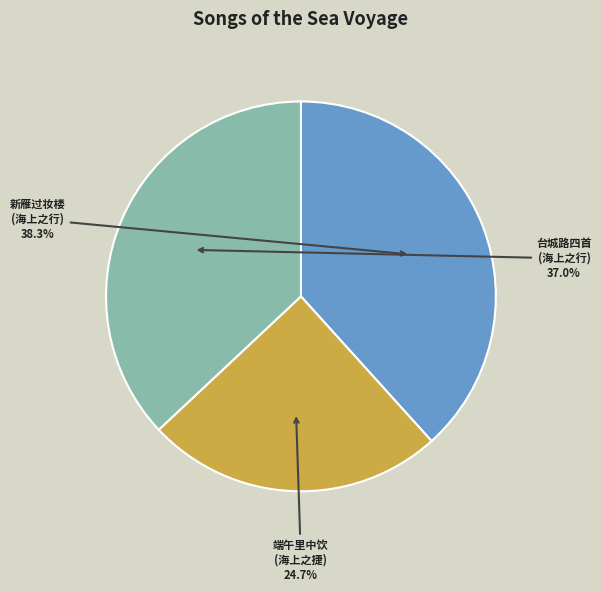

Does any single category account for the majority?

No